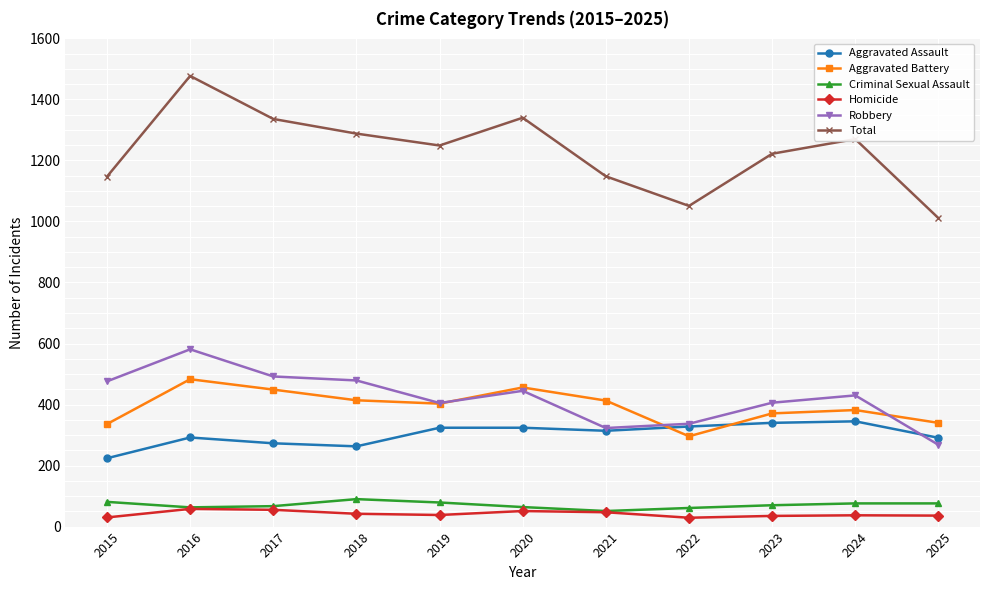

Is it true that Aggravated Battery equals 136 at 2025?

False